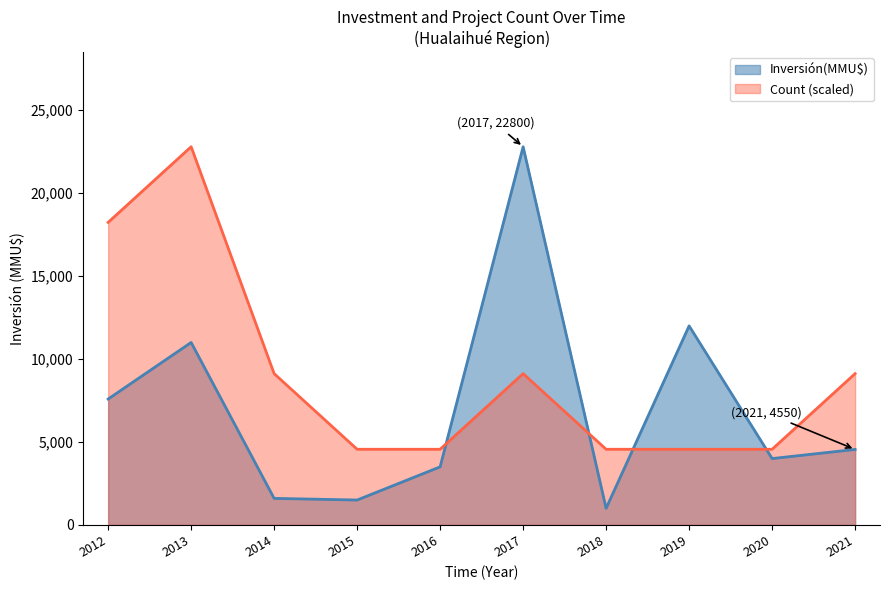

What is the difference between the Count (scaled) values at 2018 and 2013?

18240